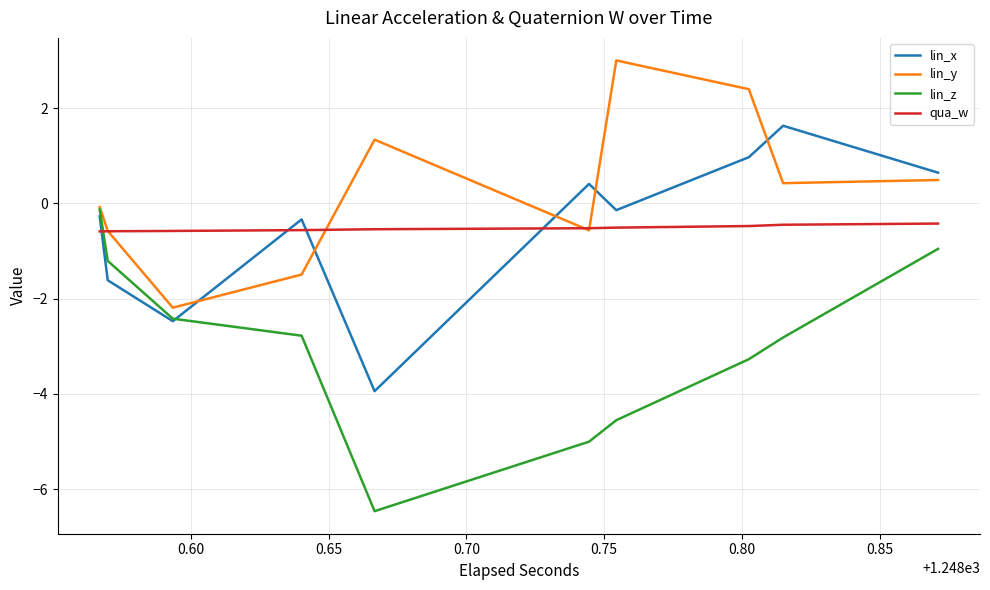

What is the difference between the maximum and second lowest values in the lin_x series?

5.6